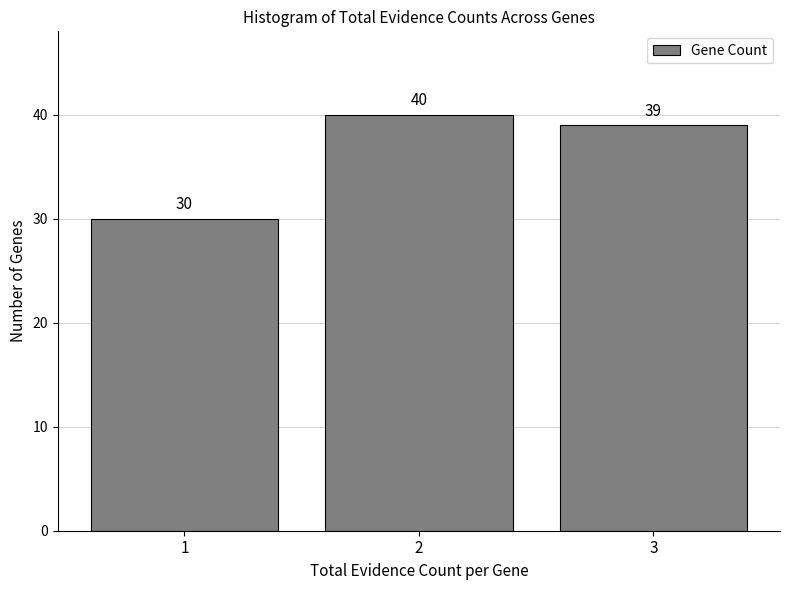

Reading left to right, list every bar in this chart as the range it spans on the x-axis followed by its height.

0.5 to 1.5: 30
1.5 to 2.5: 40
2.5 to 3.5: 39